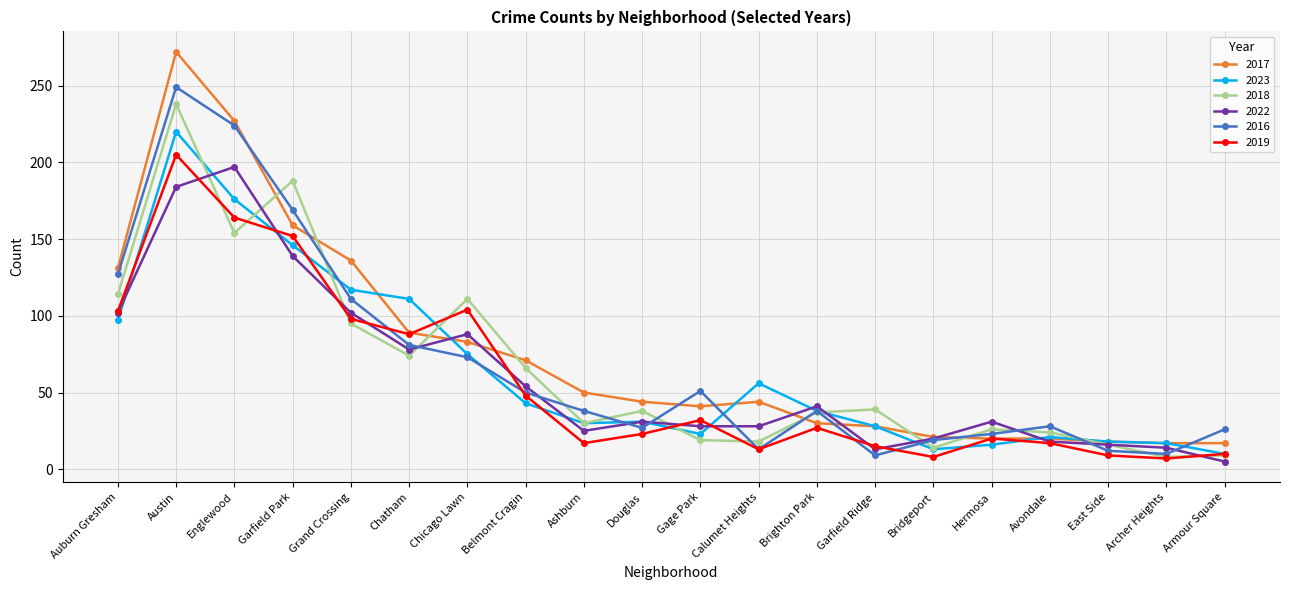

In 2022, how many points are higher than both neighbors (excluding endpoints)?

5